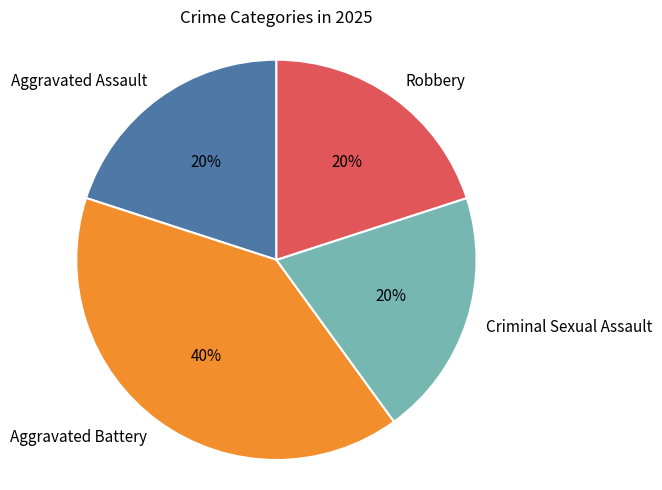

To the nearest percent, what is the difference between the largest and smallest slice percentages?

20%